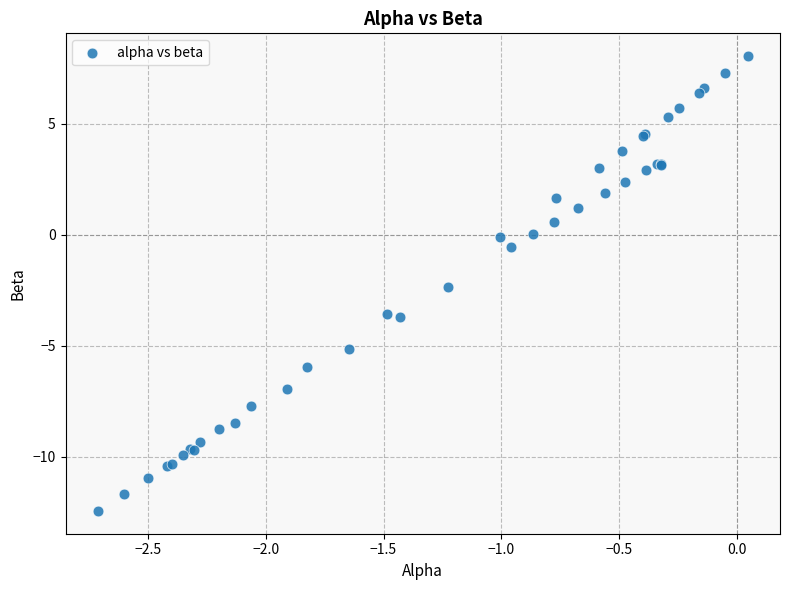

What Y value in the scatter plot is closest to -2?

-2.3